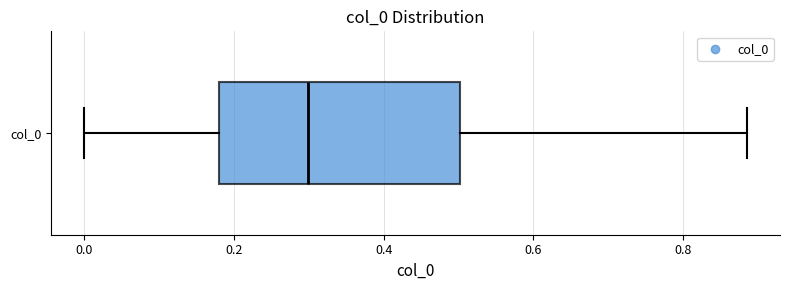

Transcribe this box plot: give where the median line is, the range the box spans, and where the two whiskers end, as read against the x-axis. The values are not printed on the chart, so give them approximately, as read against the axis.

median 0.30, box 0.18 to 0.50, whiskers 0.00 to 0.88